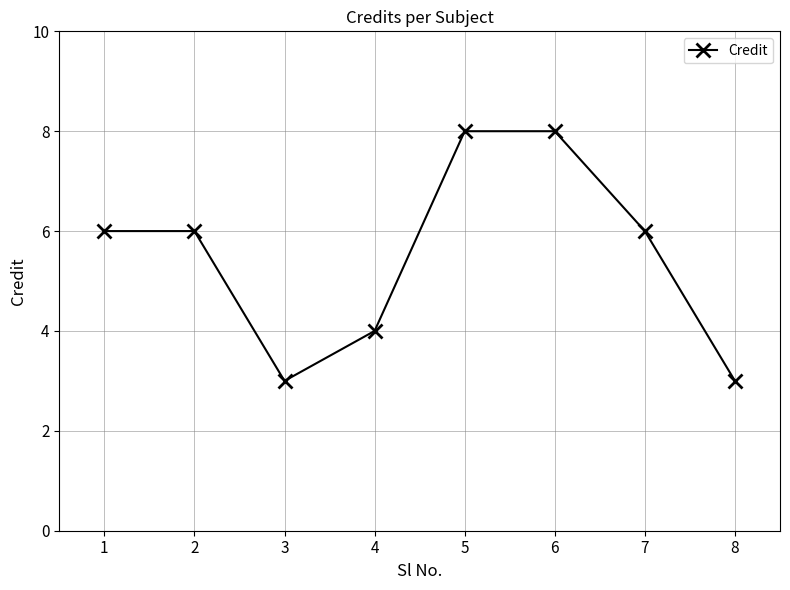

Is it true that the value at 2 is 3?

False